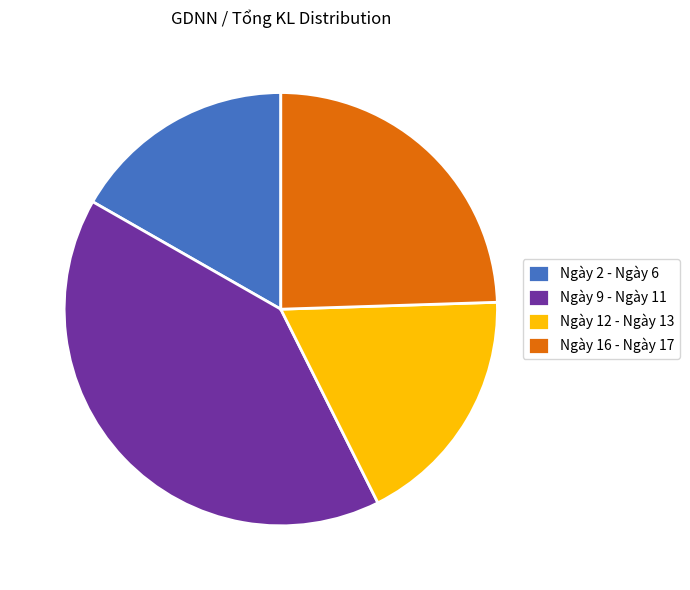

Rank the categories by value from highest to lowest.

Ngày 9 - Ngày 11, Ngày 16 - Ngày 17, Ngày 12 - Ngày 13, Ngày 2 - Ngày 6